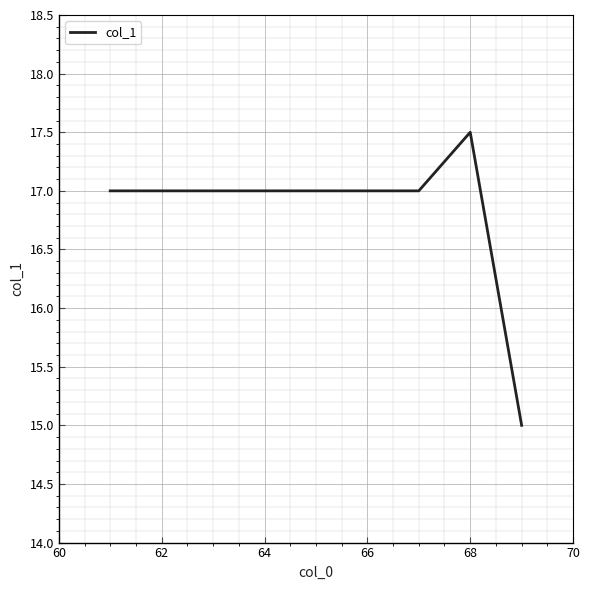

Reading left to right, extract all data points from this chart.

17.0	17.0	17.0	17.0	17.0	17.0	17.0	17.5	15.0